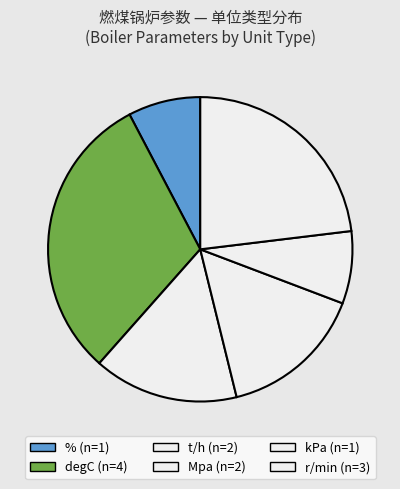

How many segments does this pie chart have?

6